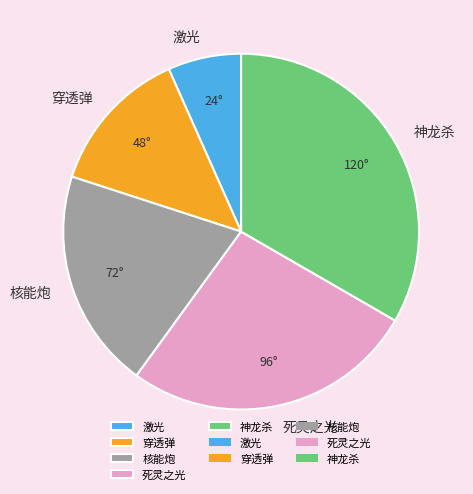

How many slices are in this pie chart?

5